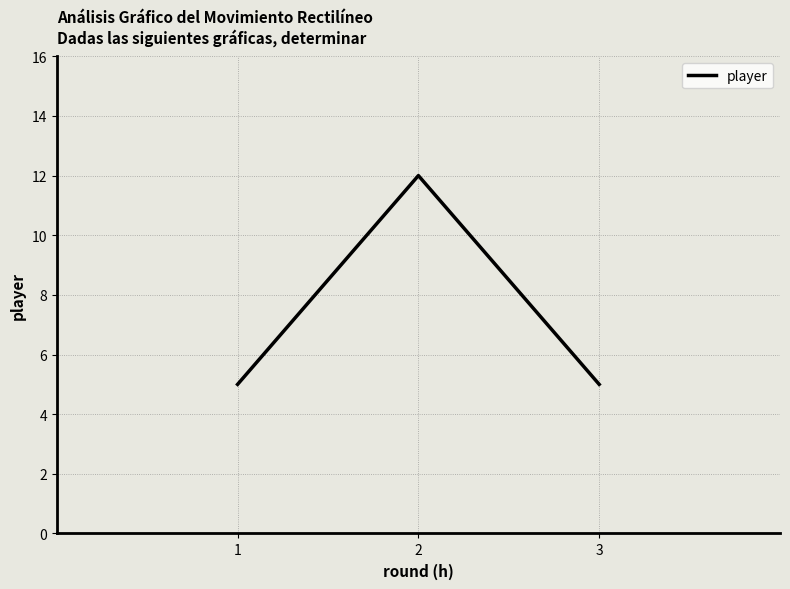

The chart shows a value of 5 at 1. True or false?

True